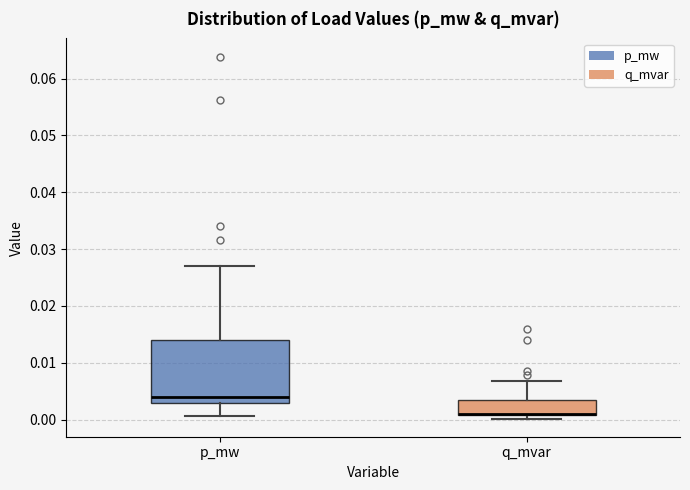

Comparing the boxes themselves (not the whiskers), which one is the tallest?

p_mw